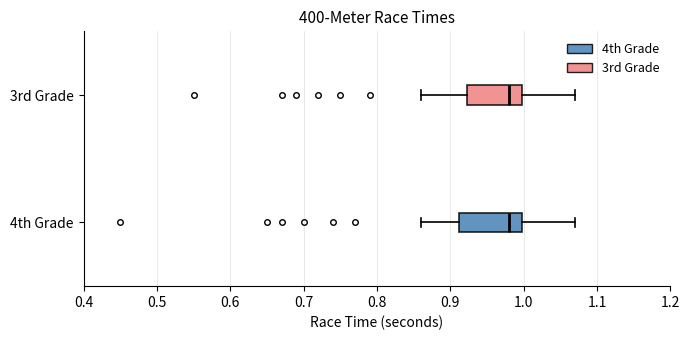

Where is the left edge of the box for 3rd Grade on the x-axis? The values are not printed on the chart, so give them approximately, as read against the axis.

0.92